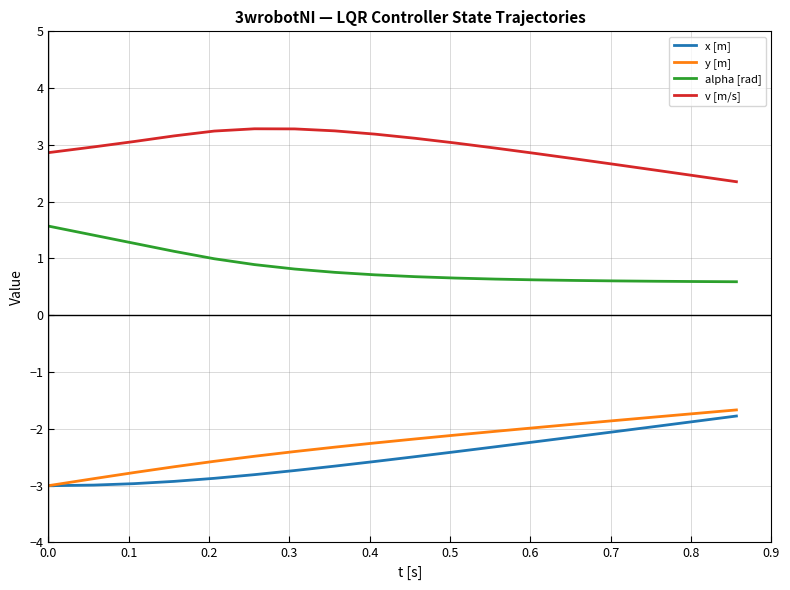

True or false: y [m] and v [m/s] cross at least once.

False